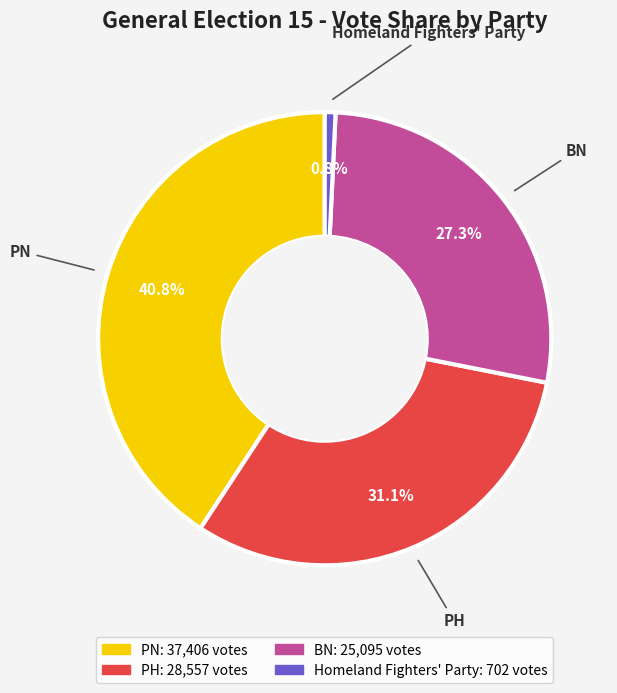

Which slice is the smallest?

Homeland Fighters' Party